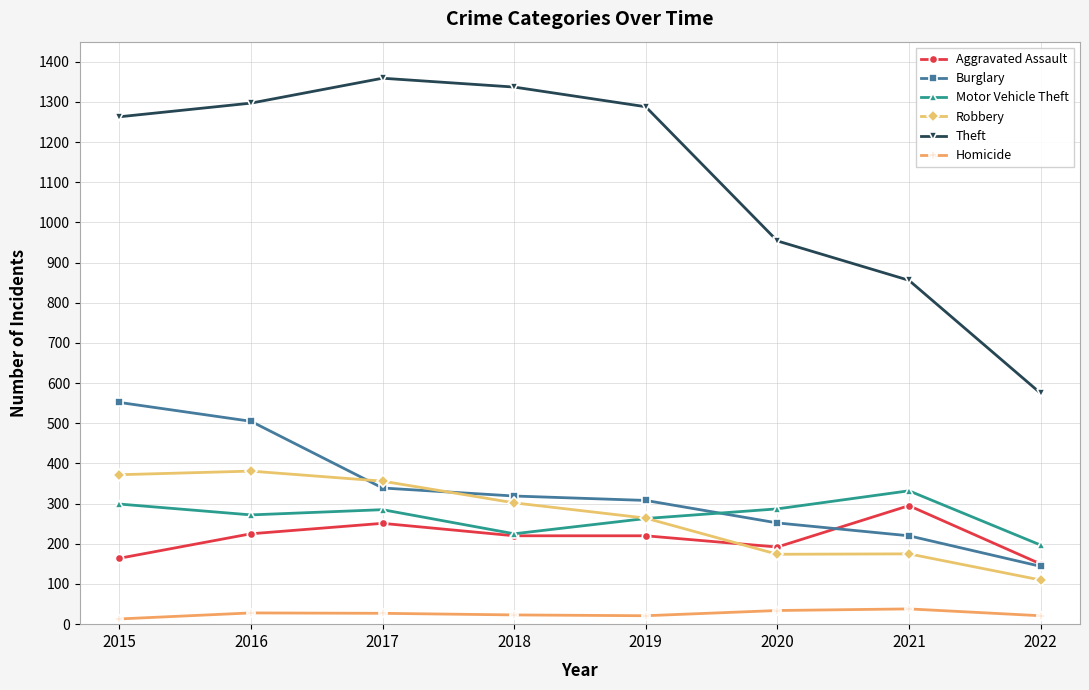

Count the number of data series in this chart.

6